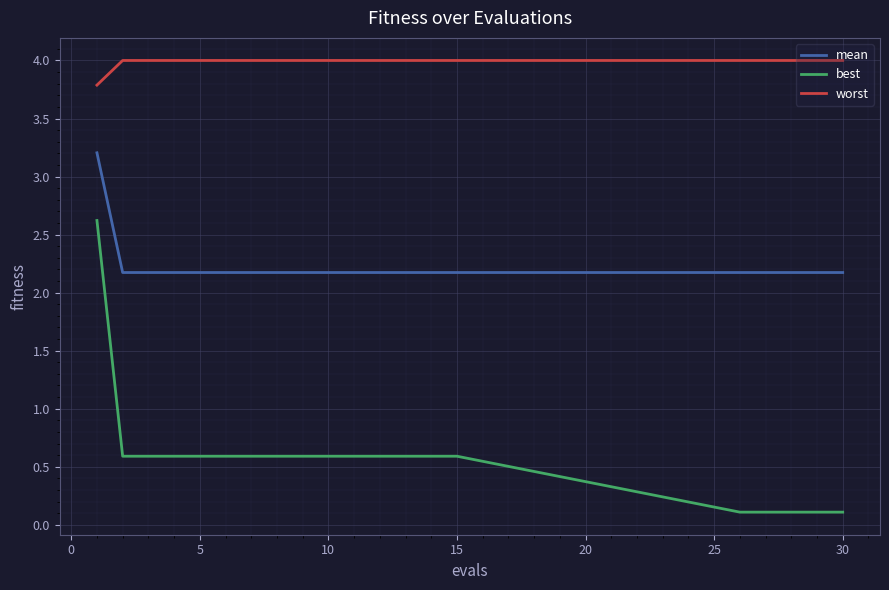

Which series has the largest total across all categories?

worst